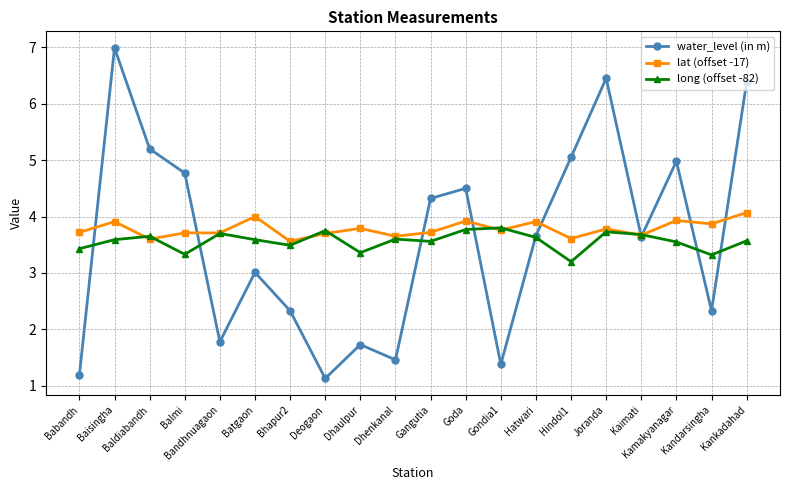

Which series has the largest total across all categories?

lat (offset -17)